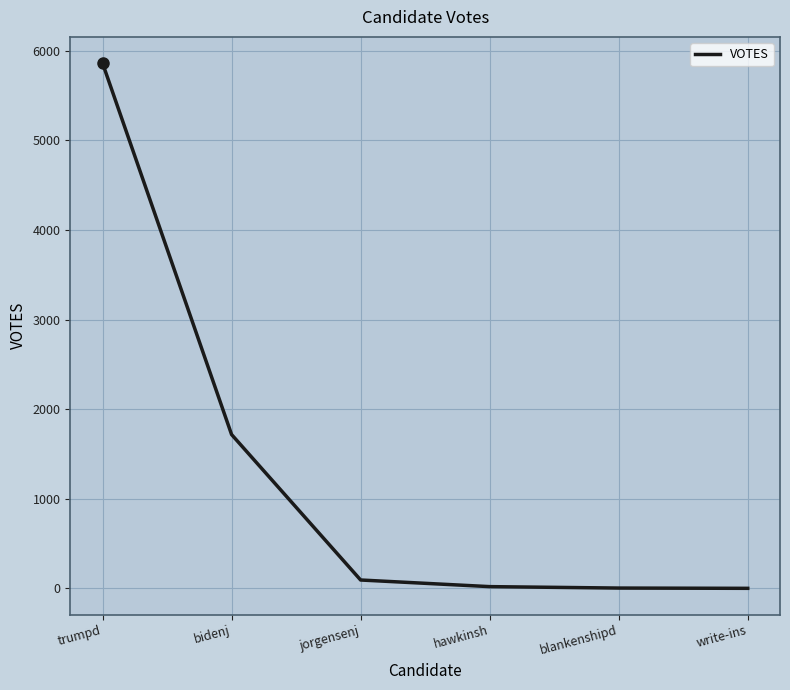

True or false: the data shows 2773 at write-ins.

False